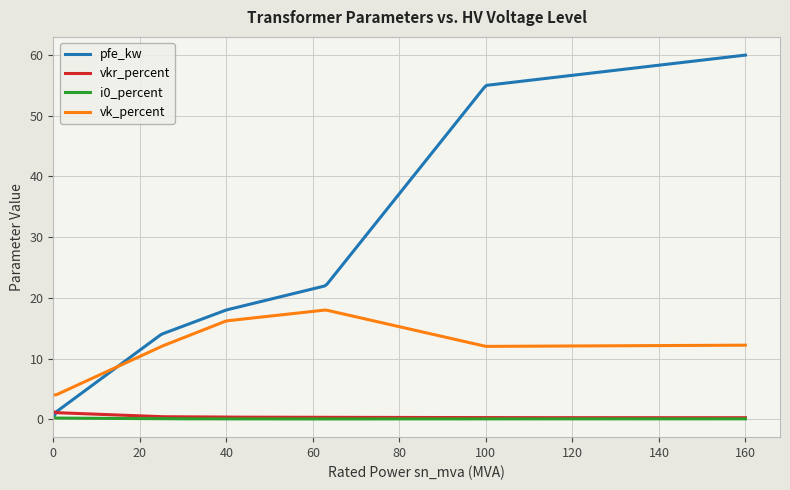

Which series has the widest spread of values?

pfe_kw